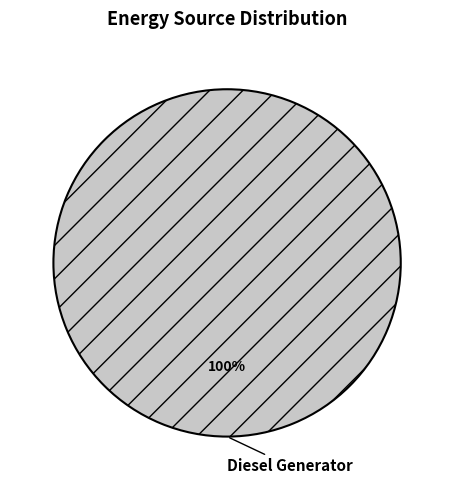

To the nearest percent, what portion does Diesel Generator represent?

100%